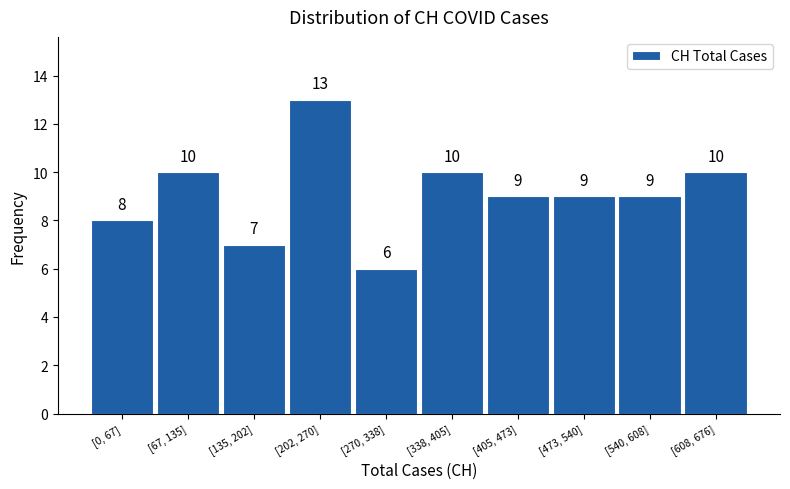

Reading left to right, what are all the values shown in this chart?

[0, 67]=8	[67, 135]=10	[135, 202]=7	[202, 270]=13	[270, 338]=6	[338, 405]=10	[405, 473]=9	[473, 540]=9	[540, 608]=9	[608, 676]=10